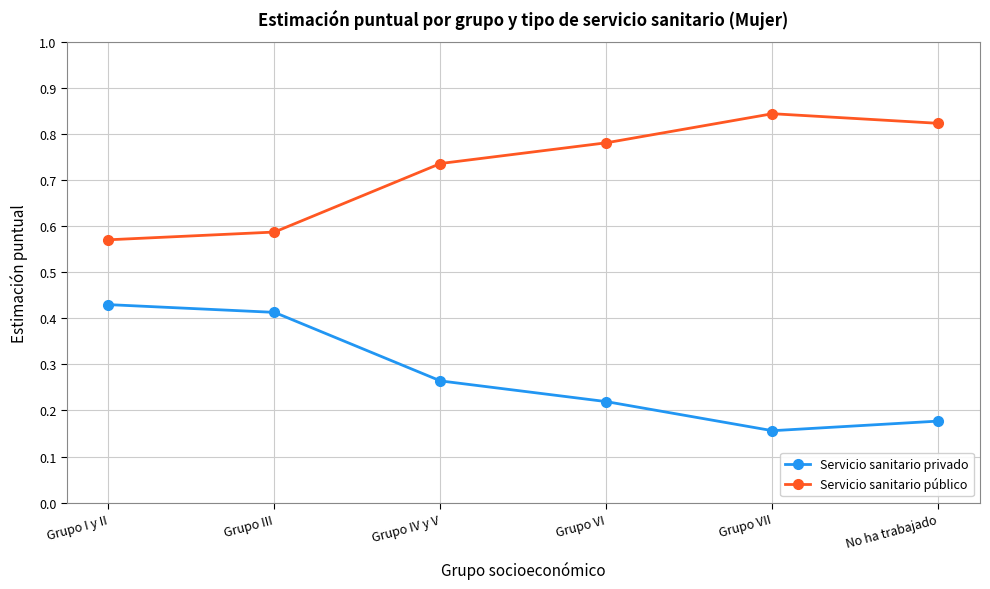

At Grupo VI, list the series in order from smallest to largest.

Servicio sanitario privado, Servicio sanitario público